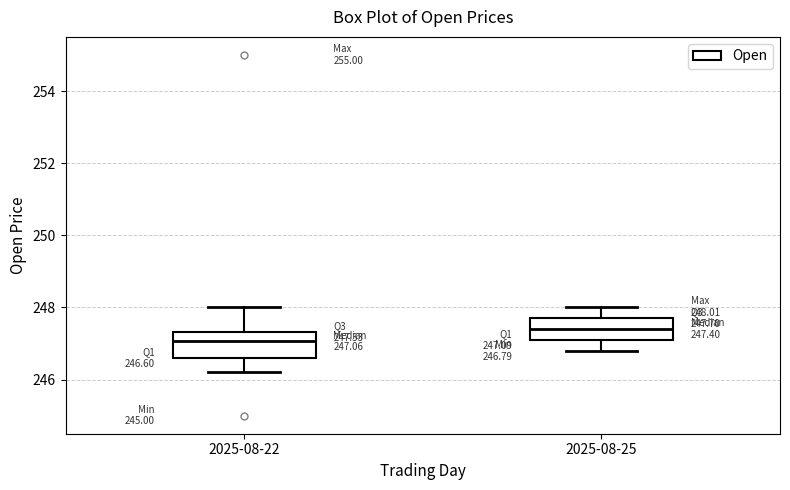

Which box's median line is the highest?

2025-08-25